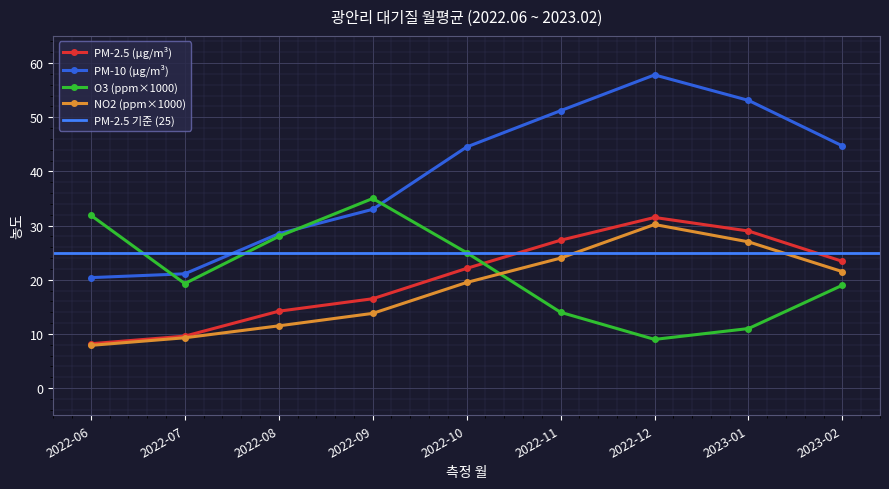

How many intersections are there between NO2 (ppm×1000) and O3 (ppm×1000)?

1